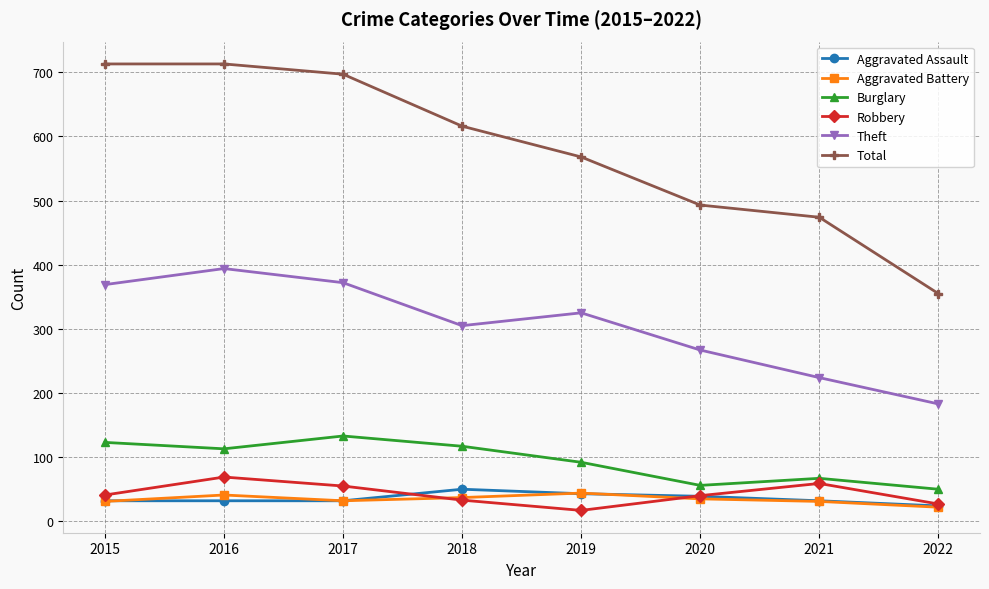

Which series changed the most between 2017 and 2018?

Total